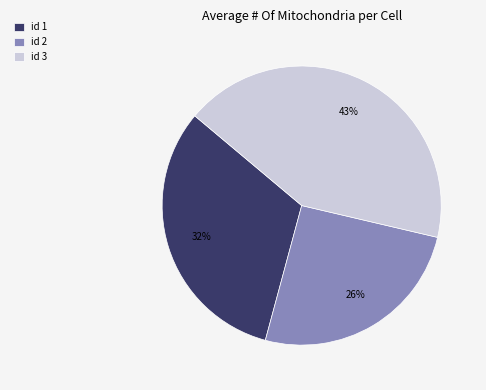

Which slice is the largest?

id 3